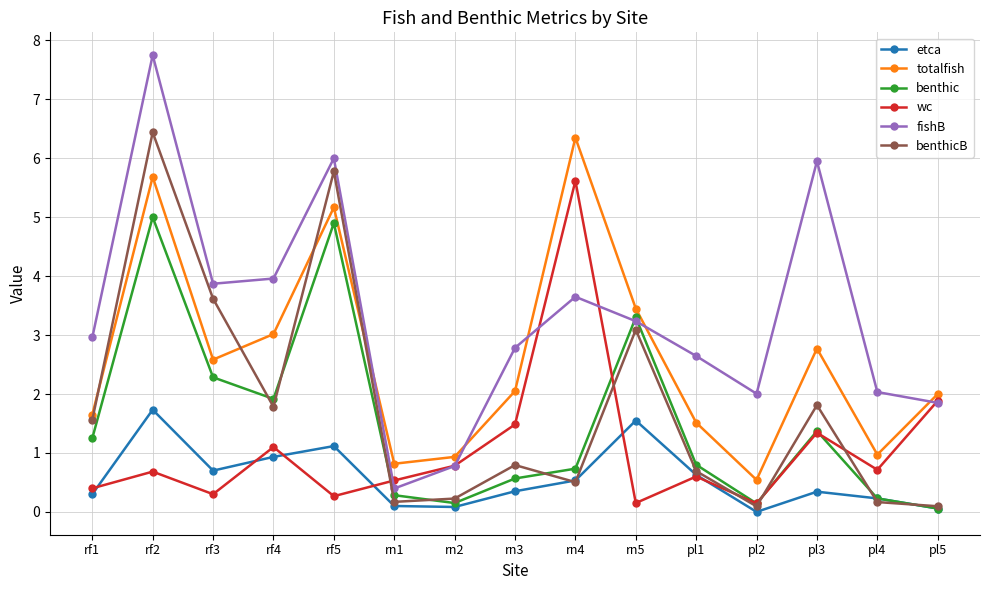

What is the greatest value displayed?

7.7